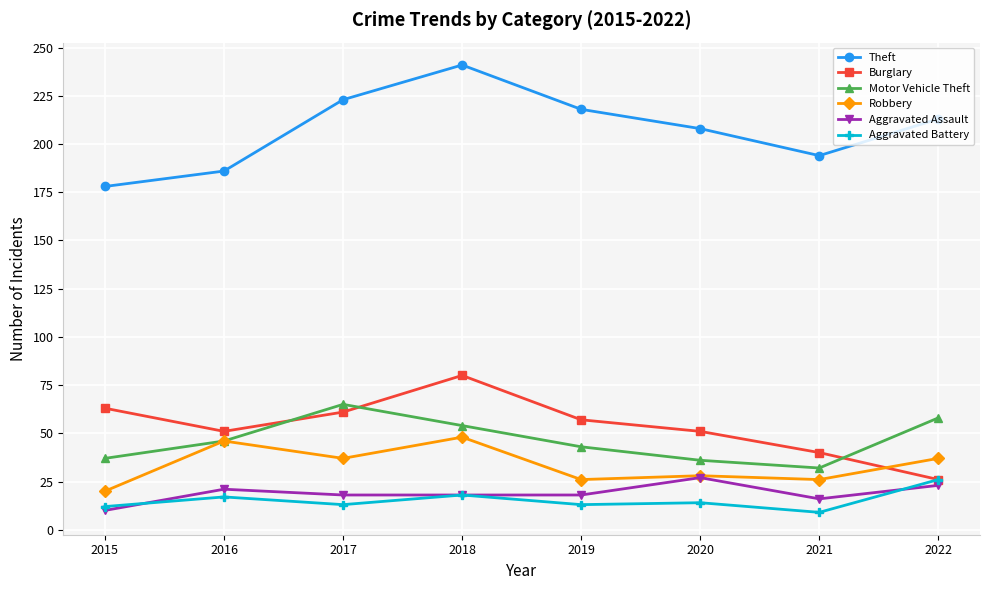

Where is the first local minimum for Theft?

2021